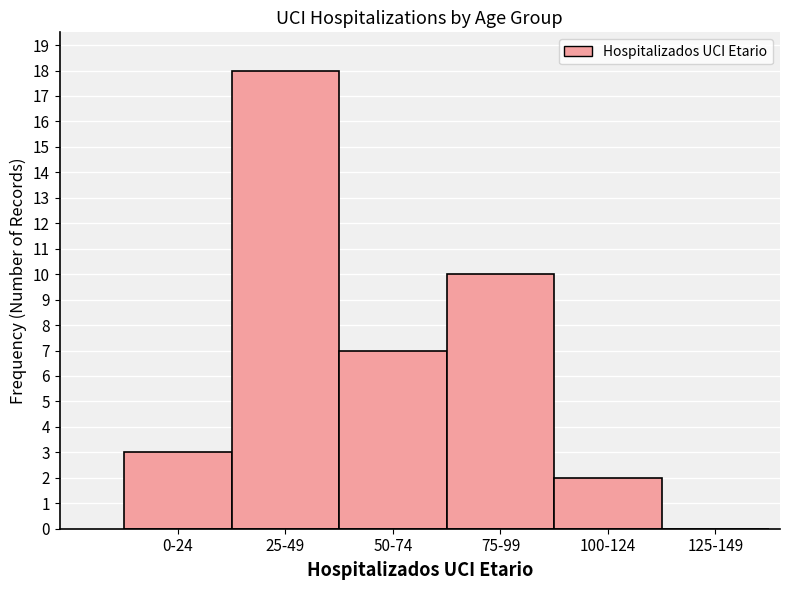

Reading right to left, extract all data points from this chart.

125-149=0	100-124=2	75-99=10	50-74=7	25-49=18	0-24=3